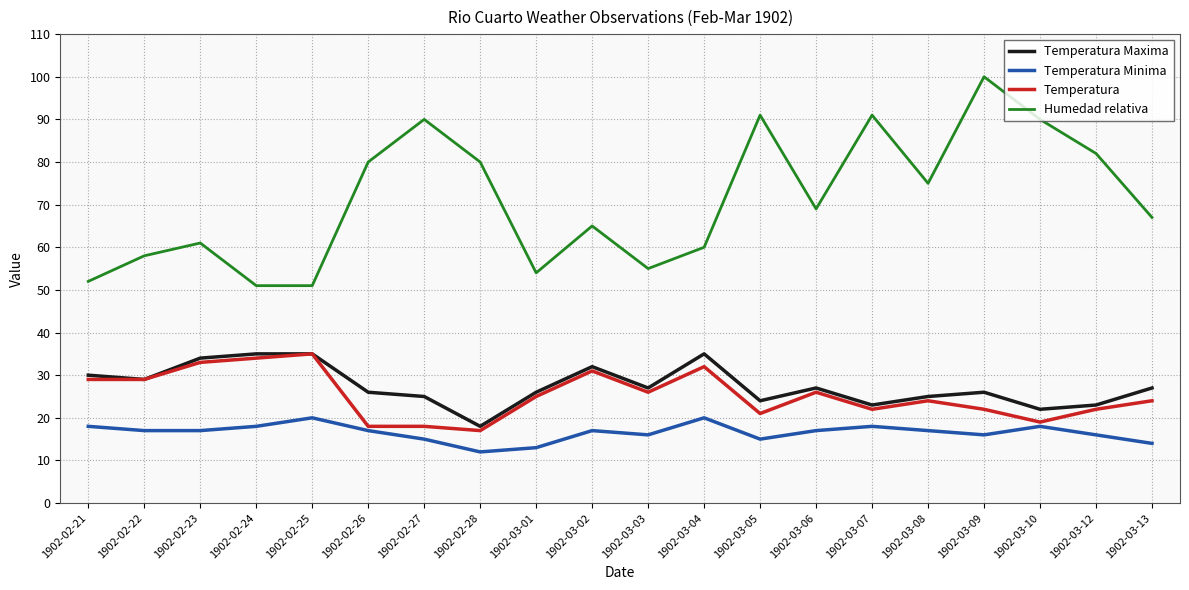

What is the minimum value for Humedad relativa?

51